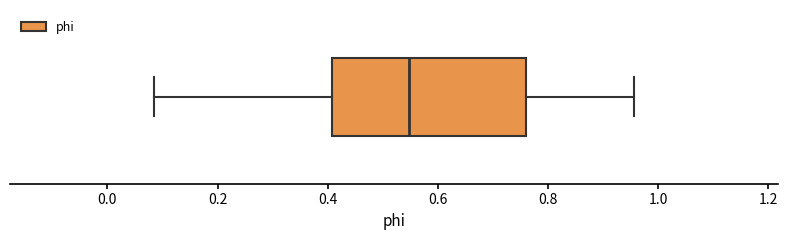

Where is the right edge of the box on the x-axis? The values are not printed on the chart, so give them approximately, as read against the axis.

0.76